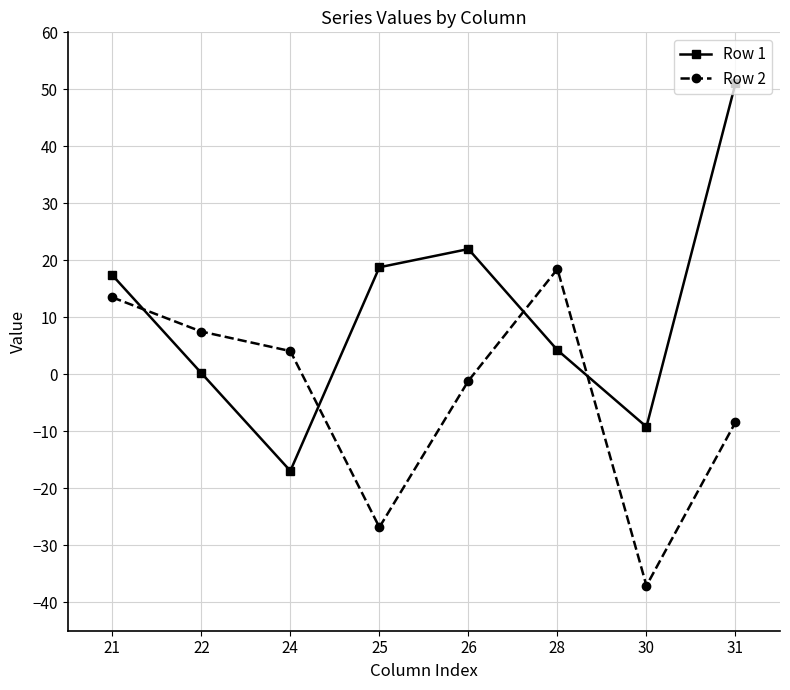

Which label corresponds to the largest value in the chart?

31